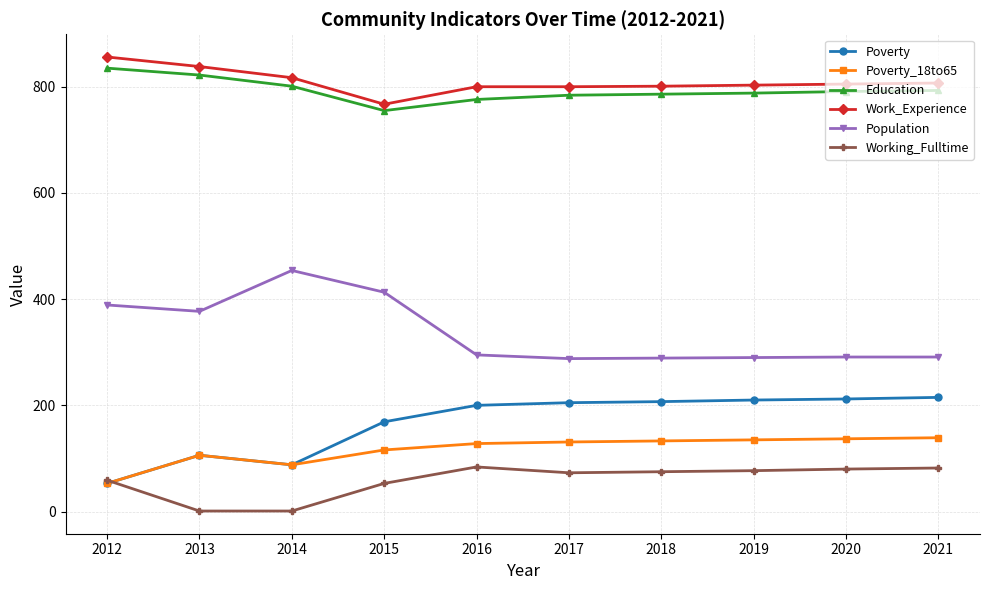

True or false: Poverty and Education cross at least once.

False